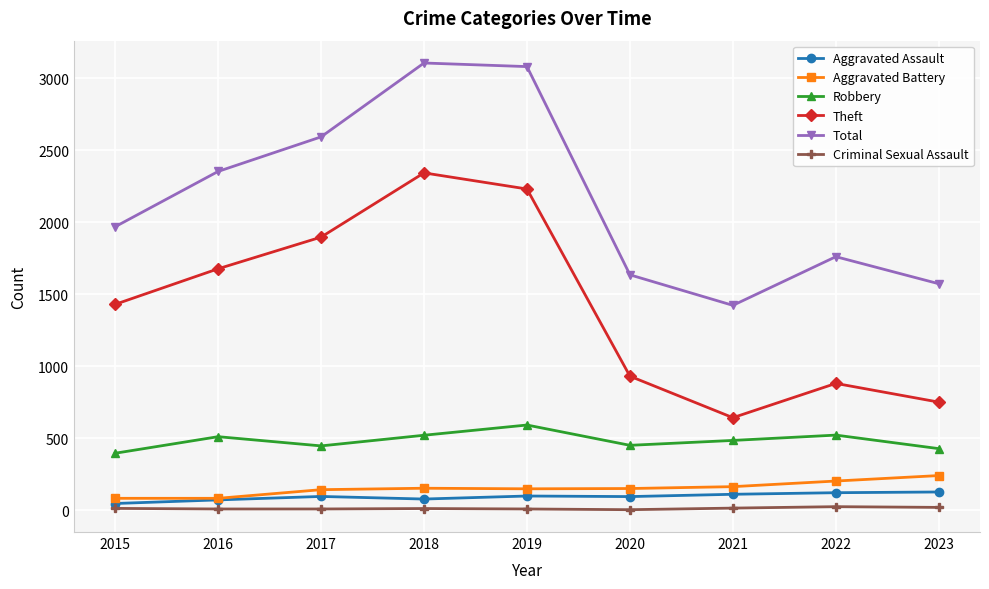

Rank the series at 2023 from lowest to highest value.

Criminal Sexual Assault, Aggravated Assault, Aggravated Battery, Robbery, Theft, Total